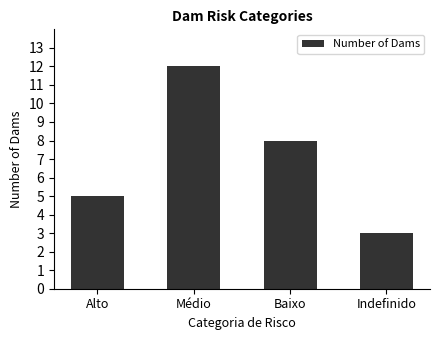

Reading left to right, extract all data points from this chart.

Alto=5	Médio=12	Baixo=8	Indefinido=3